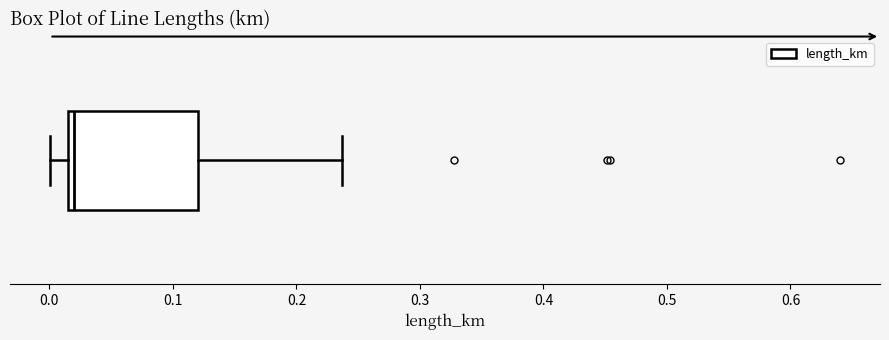

Read this box plot against the x-axis: the position of the median line, the range covered by the box, and the ends of both whiskers. The values are not printed on the chart, so give them approximately, as read against the axis.

median 0.02 (just right of the box's left edge), box 0.02 to 0.12, whiskers 0.00 to 0.24